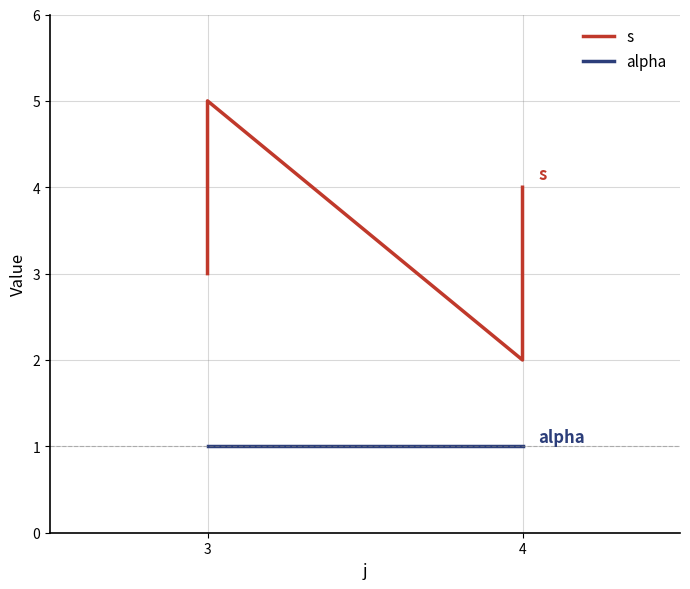

True or false: alpha has a value of 1 at 3.

True